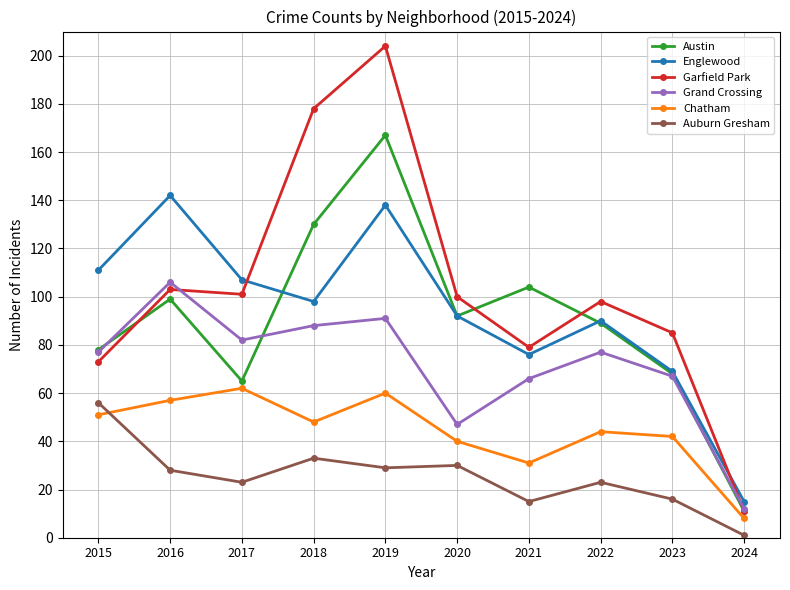

List the series in order of their peak value, highest first.

Garfield Park, Austin, Englewood, Grand Crossing, Chatham, Auburn Gresham